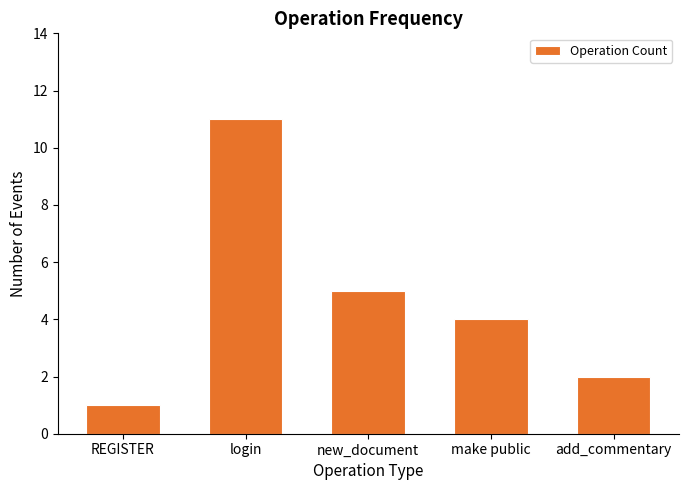

Reading left to right, extract all data points from this chart.

REGISTER=1	login=11	new_document=5	make public=4	add_commentary=2